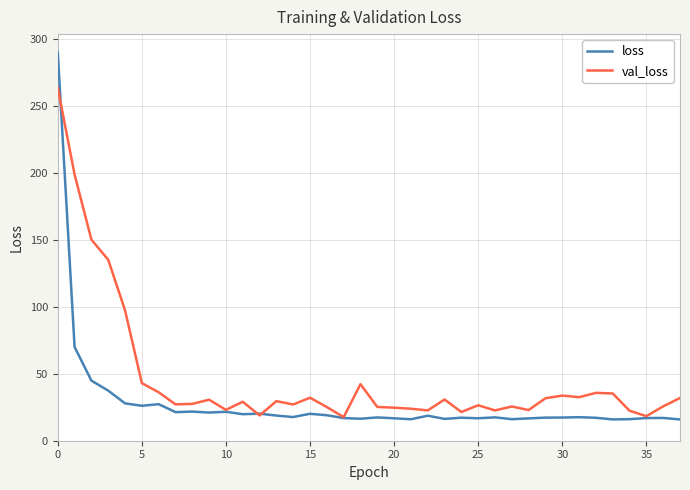

Rank the series by their average value, from lowest to highest.

loss, val_loss